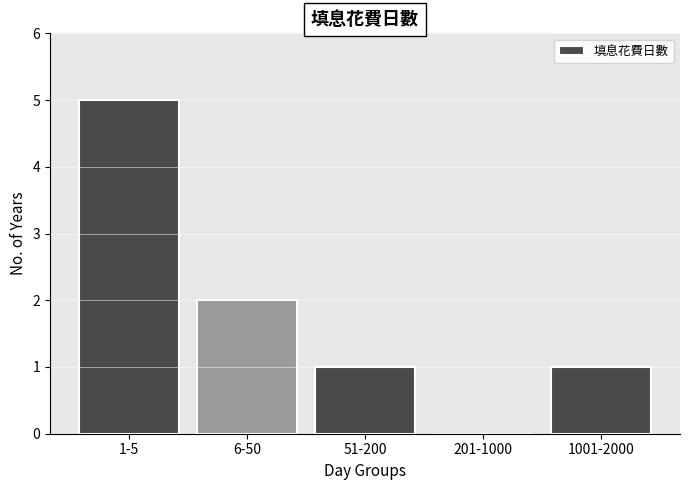

Reading left to right, extract all data points from this chart.

1-5=5	6-50=2	51-200=1	201-1000=0	1001-2000=1